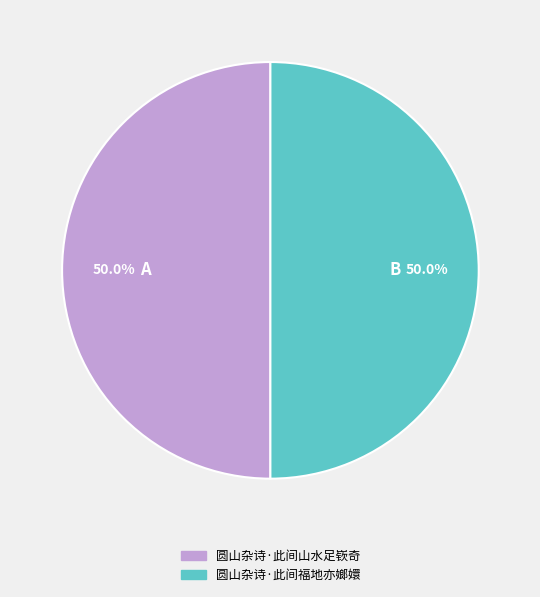

What is the ratio of the value at 圆山杂诗·此间山水足嵚奇 to the value at 圆山杂诗·此间福地亦嫏嬛?

1.0